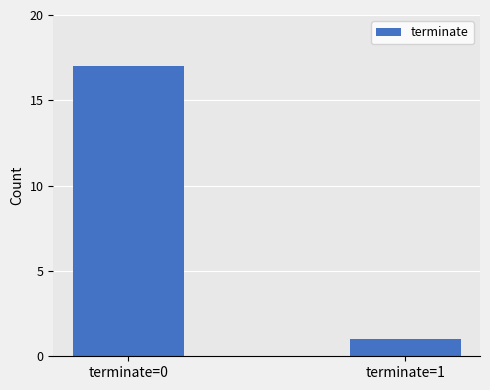

Reading left to right, list all the values displayed in this chart.

terminate=0=17	terminate=1=1